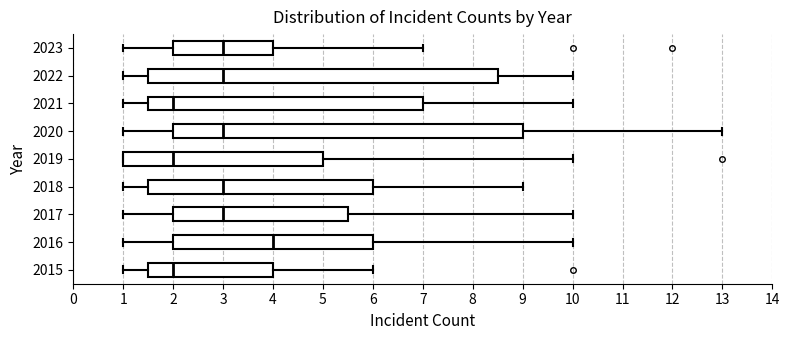

Where is the left edge of the box at y = 2023 on the x-axis? The values are not printed on the chart, so give them approximately, as read against the axis.

2.0